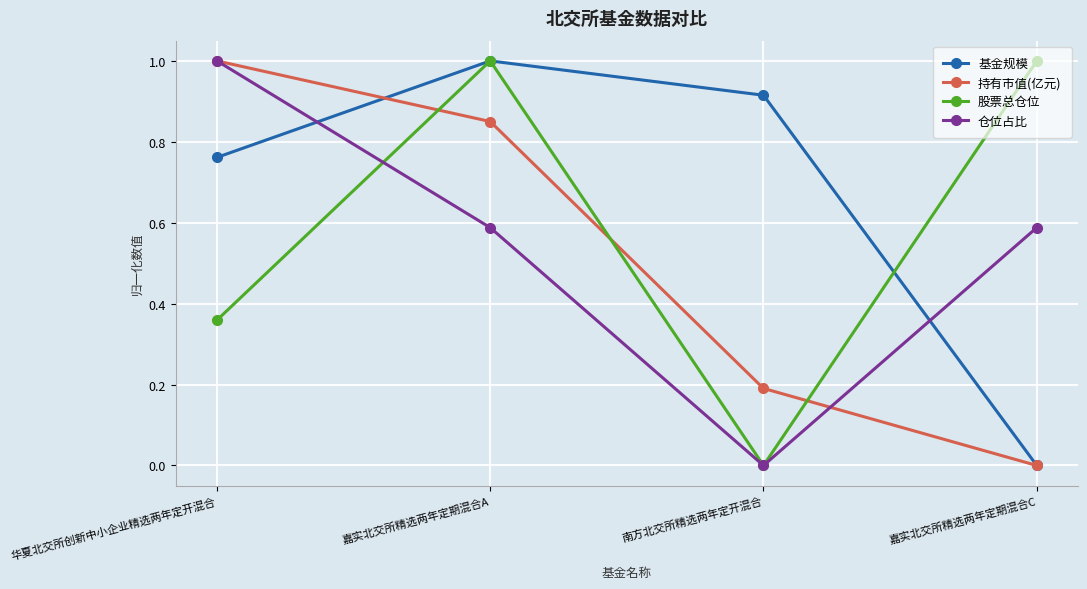

List the series in order of their overall mean, highest first.

基金规模, 股票总仓位, 仓位占比, 持有市值(亿元)